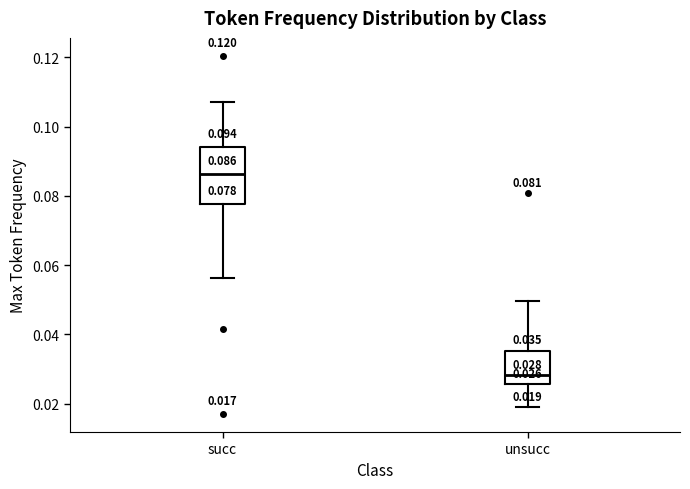

Which box's median line is the highest?

succ